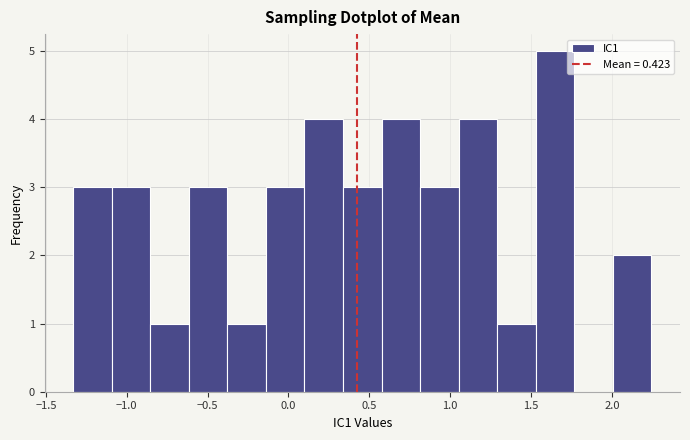

How tall is the bar that spans -1.10 to -0.85 on the x-axis? Neither the bar edges nor the heights are printed on the chart, so give them approximately, as read against the axes.

3